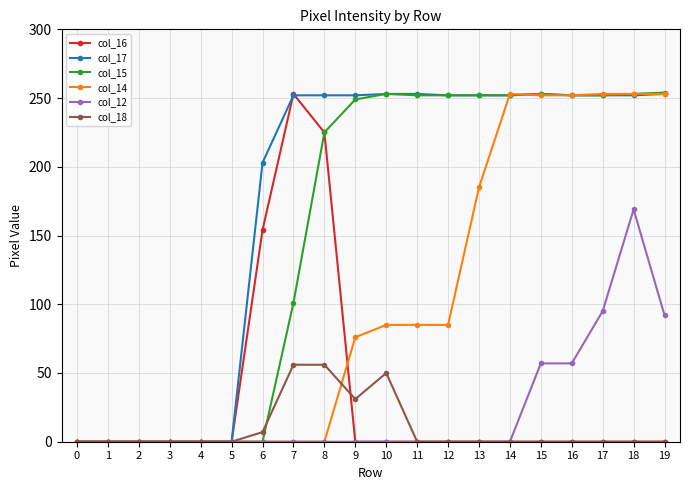

Which series ends up on top after the final intersection of col_18 and col_14?

col_14